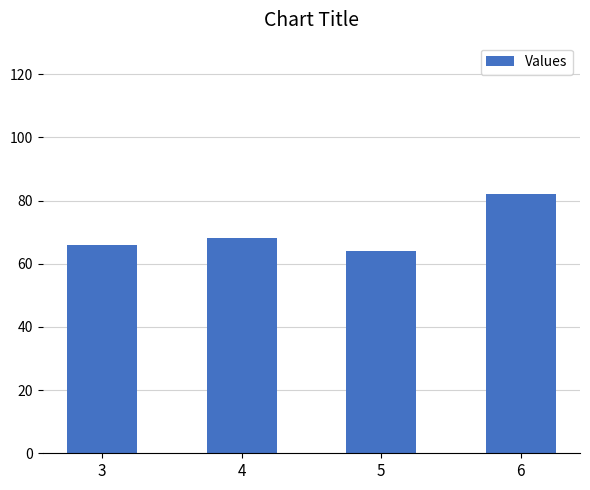

What is the sum of the values at 5 and 4?

132